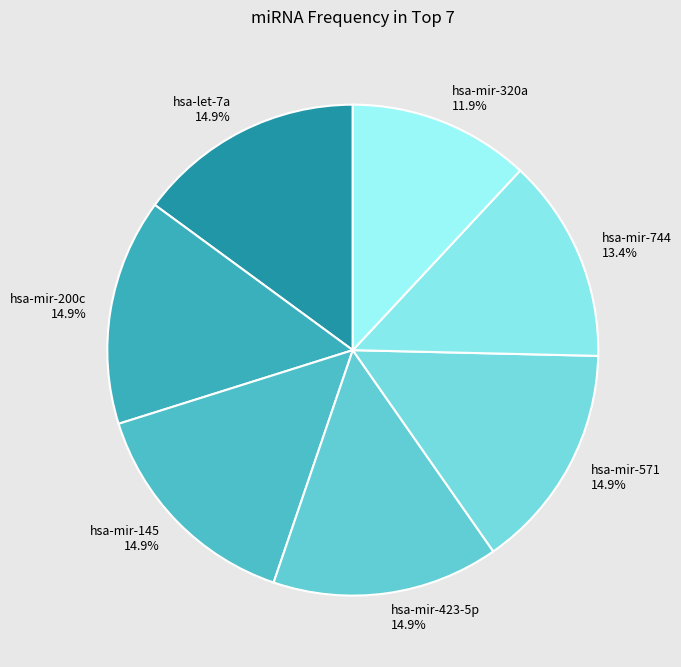

Combined, do hsa-mir-145 and hsa-let-7a account for over 50%?

No